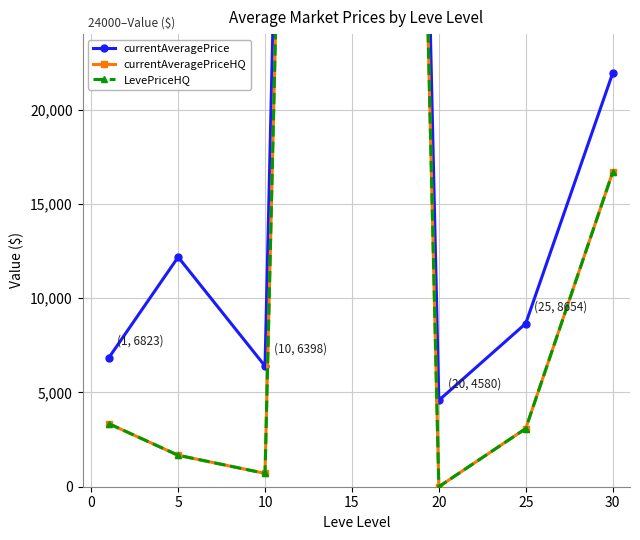

What is the approximate value of currentAveragePriceHQ at 10?

706.6